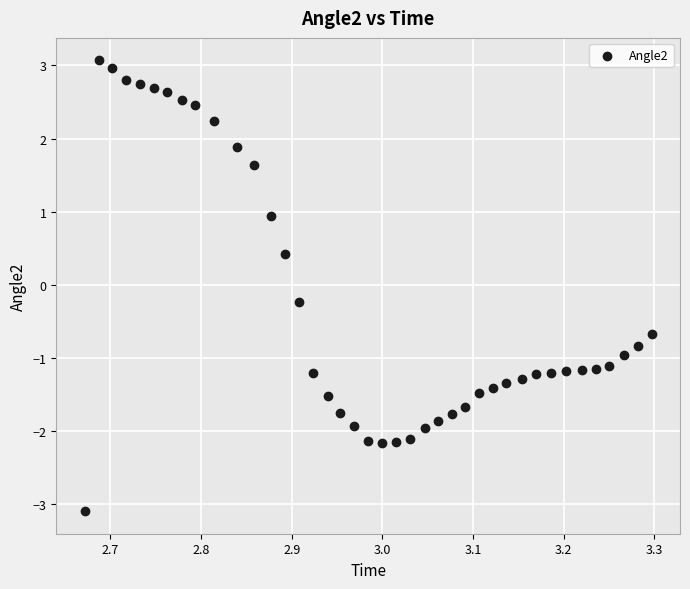

What is the range of Y values (max minus min)?

6.2